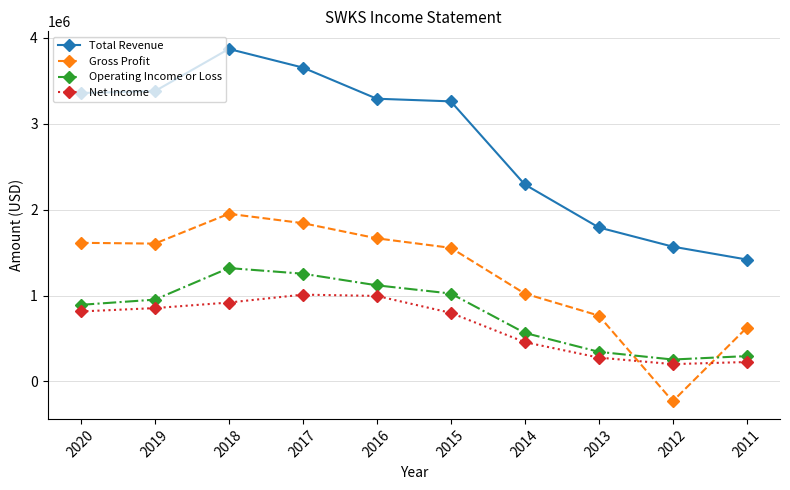

Between 2018 and 2013, which series saw the biggest shift?

Total Revenue